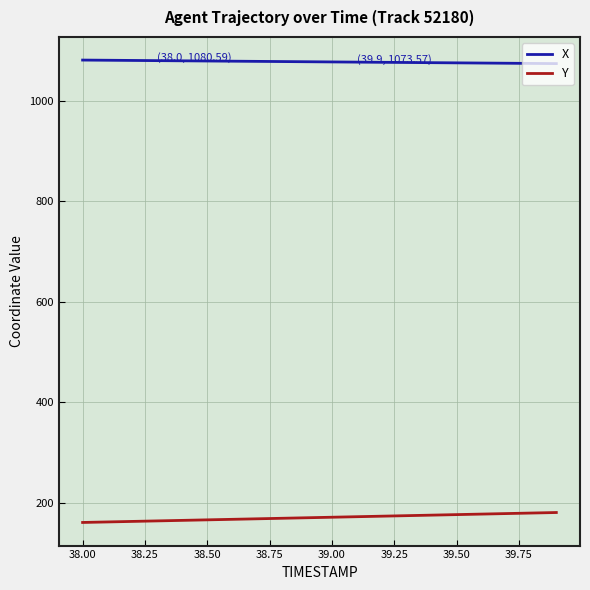

How many lines are shown in the chart?

2